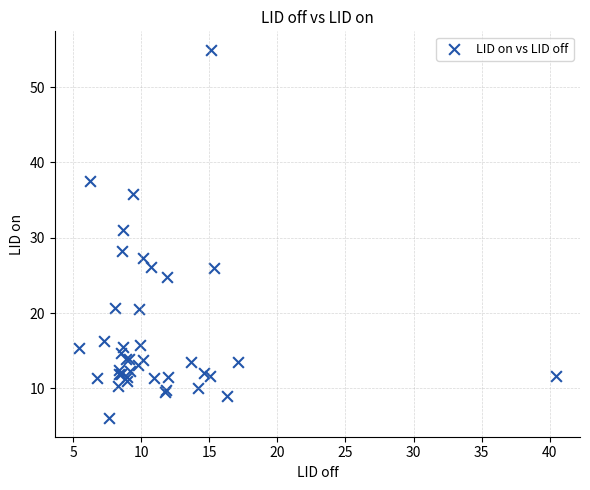

What Y value in the scatter plot is closest to 30?

31.0